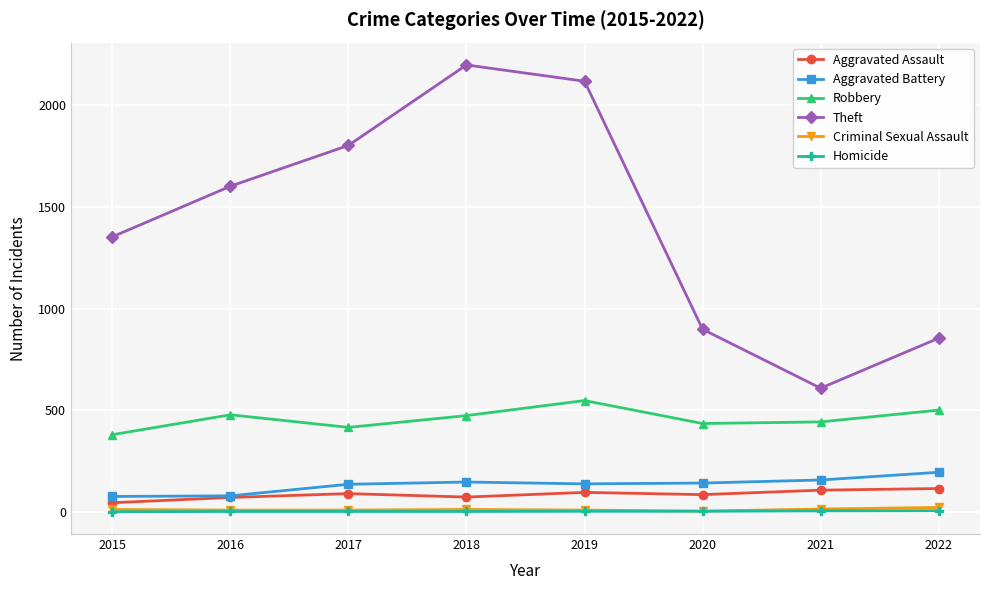

True or false: Robbery and Theft intersect in this chart.

False